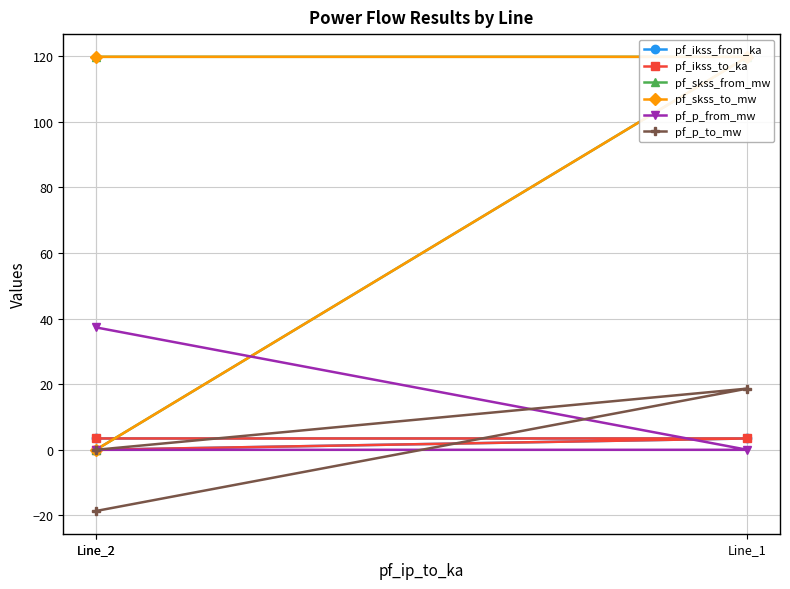

Does the chart display data point markers on the line(s)?

Yes